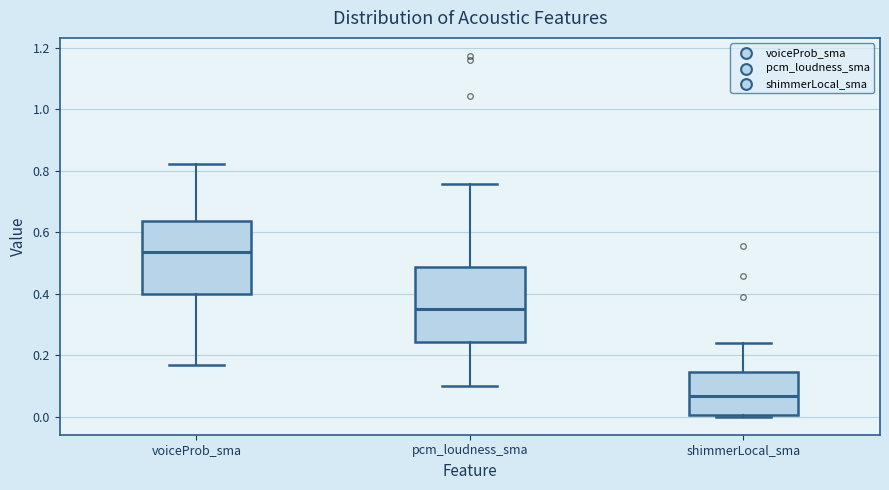

Reading left to right, transcribe this box plot: for each box, give where its median line is, the range the box spans, and where its two whiskers end, as read against the y-axis. The values are not printed on the chart, so give them approximately, as read against the axis.

voiceProb_sma: median 0.54, box 0.40 to 0.64, whiskers 0.16 to 0.82
pcm_loudness_sma: median 0.36, box 0.24 to 0.48, whiskers 0.10 to 0.76
shimmerLocal_sma: median 0.06, box 0.00 to 0.14, whiskers 0.00 (just below the box's lower edge) to 0.24